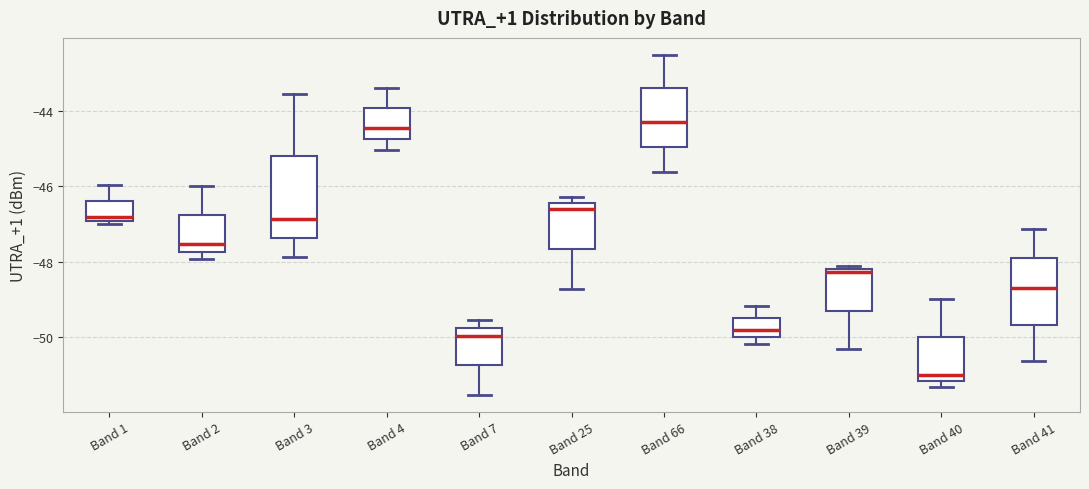

Reading left to right, read every box against the y-axis: the position of its median line, the range the box covers, and the ends of its whiskers. The values are not printed on the chart, so give them approximately, as read against the axis.

Band 1: median -46.8, box -47.0 to -46.4, whiskers -47.0 (just below the box's lower edge) to -46.0
Band 2: median -47.6, box -47.8 to -46.8, whiskers -48.0 to -46.0
Band 3: median -46.8, box -47.4 to -45.2, whiskers -47.8 to -43.6
Band 4: median -44.4, box -44.8 to -44.0, whiskers -45.0 to -43.4
Band 7: median -50.0, box -50.8 to -49.8, whiskers -51.6 to -49.6
Band 25: median -46.6, box -47.6 to -46.4, whiskers -48.8 to -46.2
Band 66: median -44.2, box -45.0 to -43.4, whiskers -45.6 to -42.6
Band 38: median -49.8, box -50.0 to -49.4, whiskers -50.2 to -49.2
Band 39: median -48.2 (just below the box's upper edge), box -49.2 to -48.2, whiskers -50.4 to -48.2 (just above the box's upper edge)
Band 40: median -51.0, box -51.2 to -50.0, whiskers -51.4 to -49.0
Band 41: median -48.6, box -49.6 to -48.0, whiskers -50.6 to -47.2